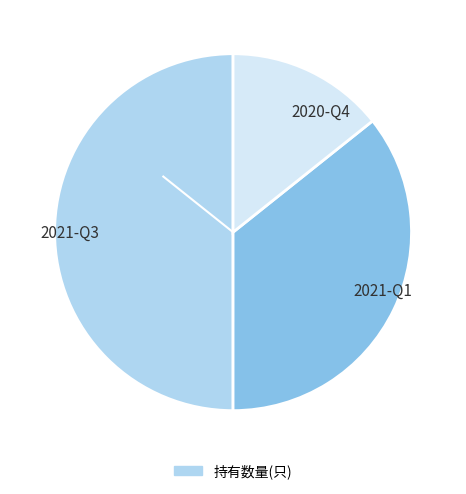

The 2021-Q1 slice represents 36% of the pie. True or false?

True